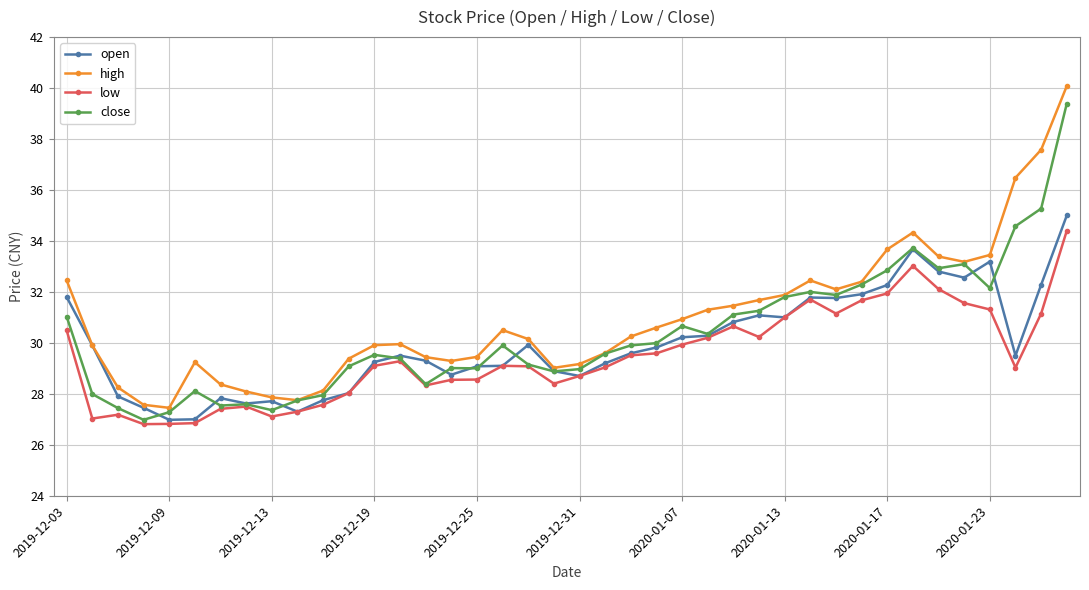

What is the greatest value displayed?

40.1